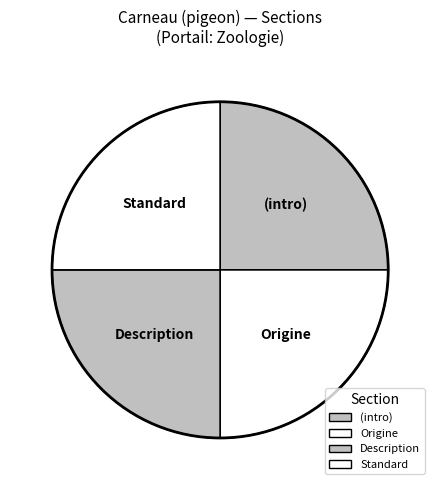

Which slice is the largest?

Standard